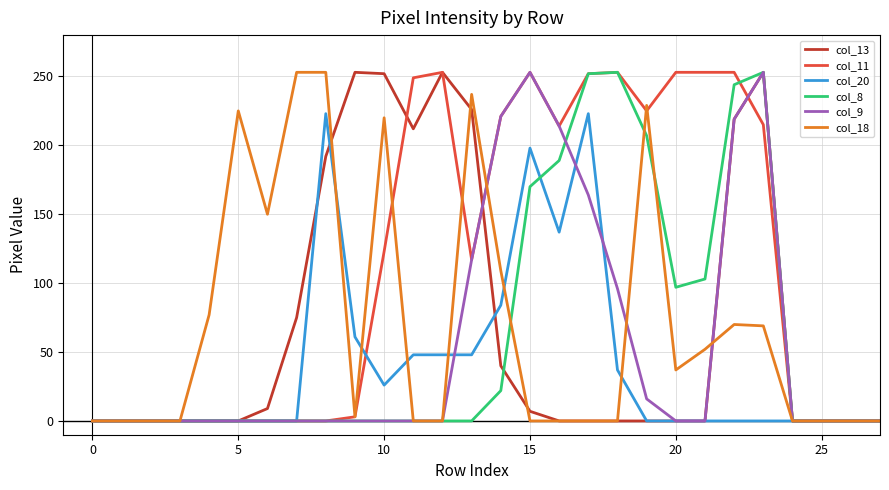

What is the difference between the maximum and minimum values in the col_13 series?

253